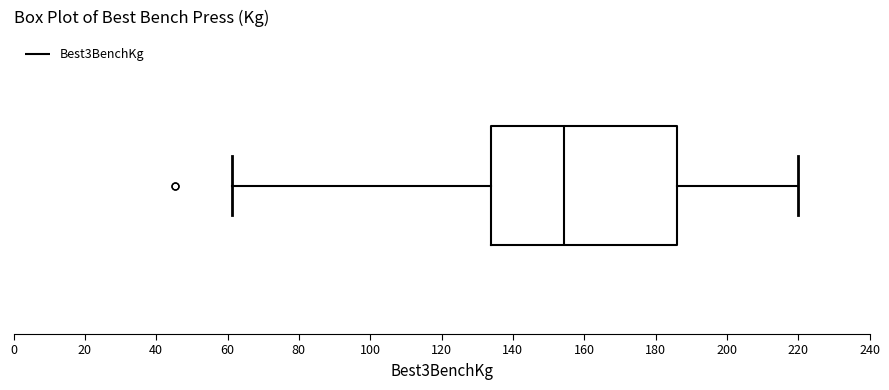

Transcribe this box plot: give where the median line is, the range the box spans, and where the two whiskers end, as read against the x-axis. The values are not printed on the chart, so give them approximately, as read against the axis.

median 154, box 134 to 186, whiskers 62 to 220